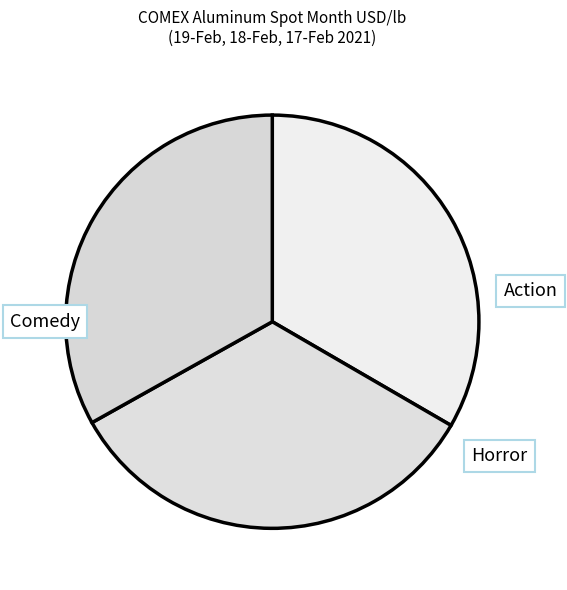

Is it true that Action is 33% of the pie?

True